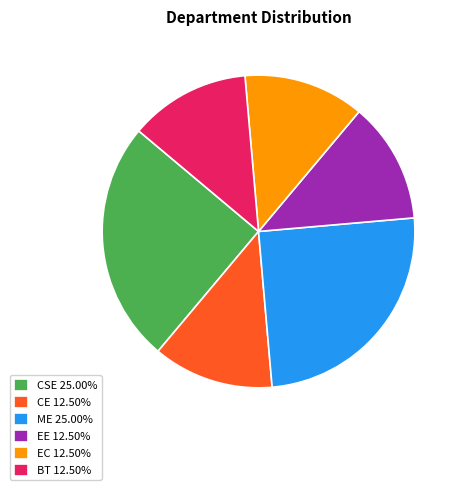

Does EC represent more than half of the total?

No